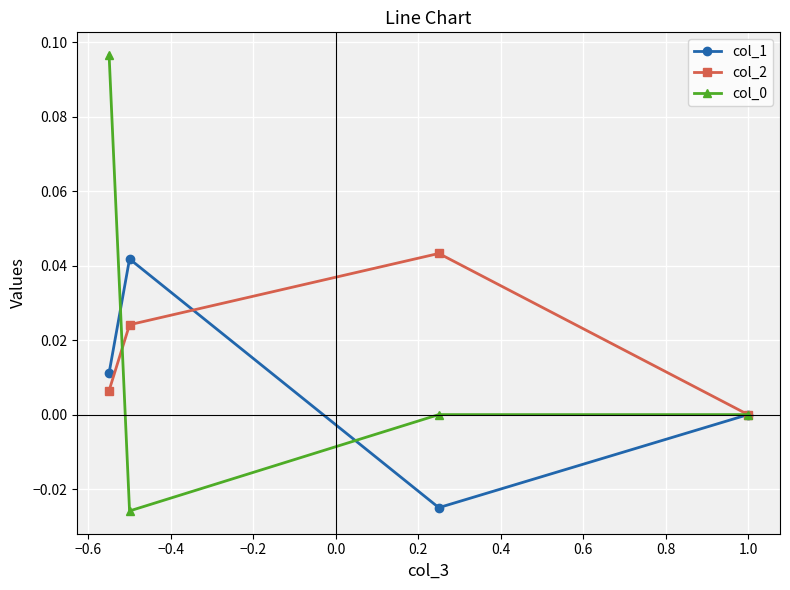

How many interior local peaks does the col_1 series have?

1